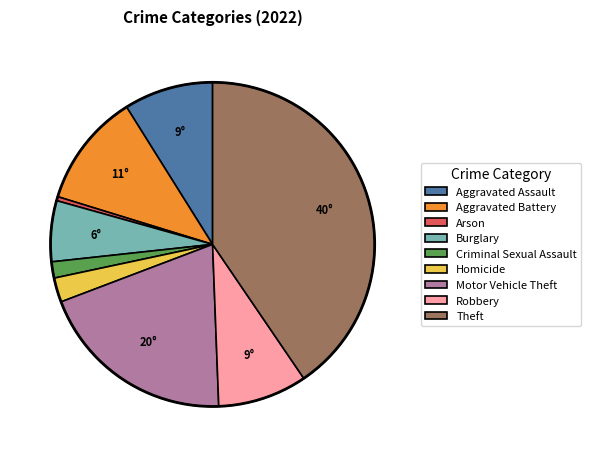

What is the ratio of the value at Homicide to the value at Robbery?

0.3